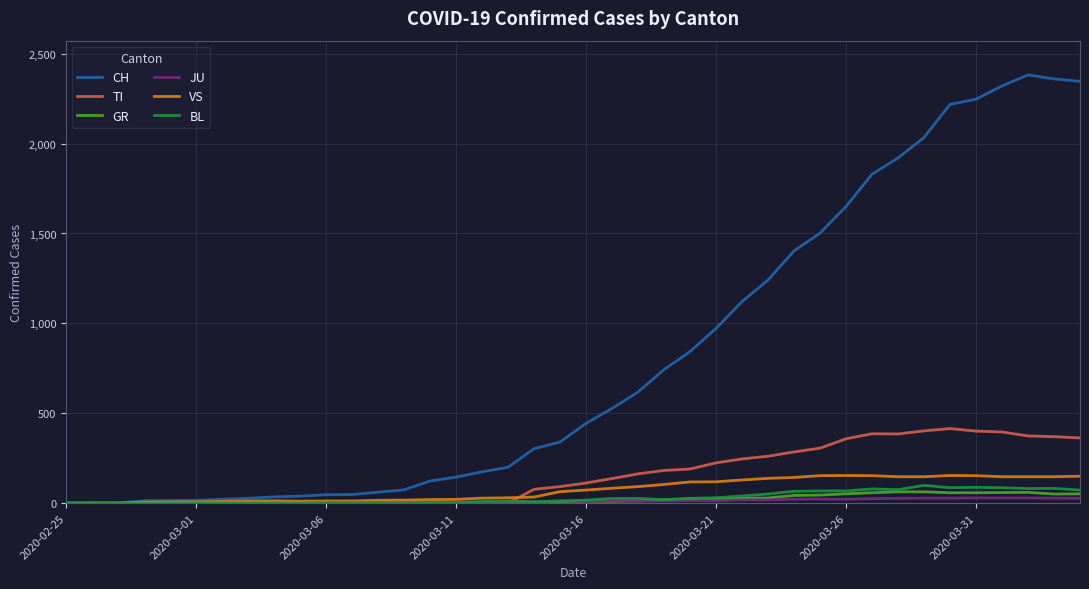

Which series has the largest total across all categories?

CH